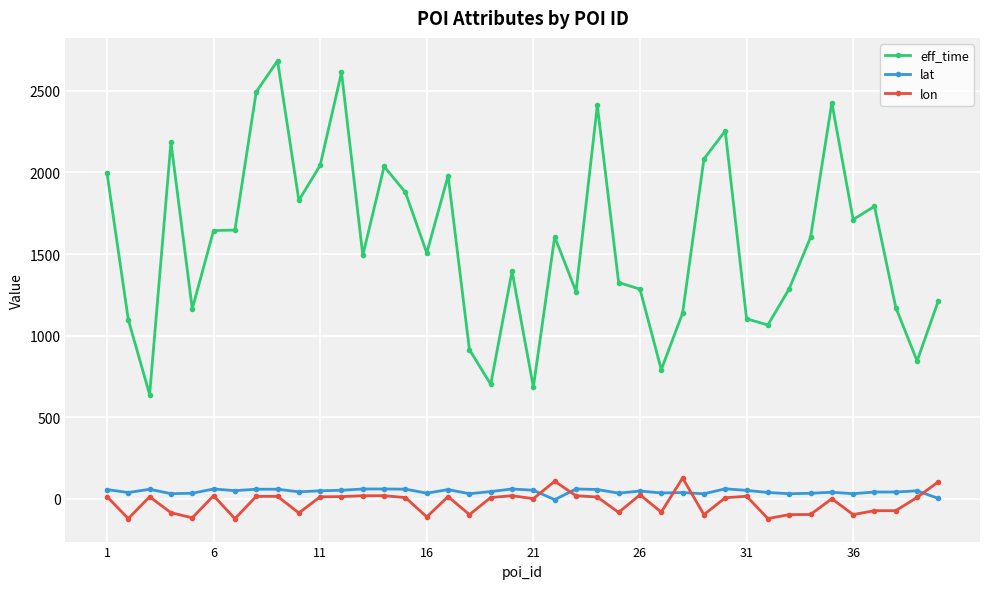

How many data points does each series have?

40